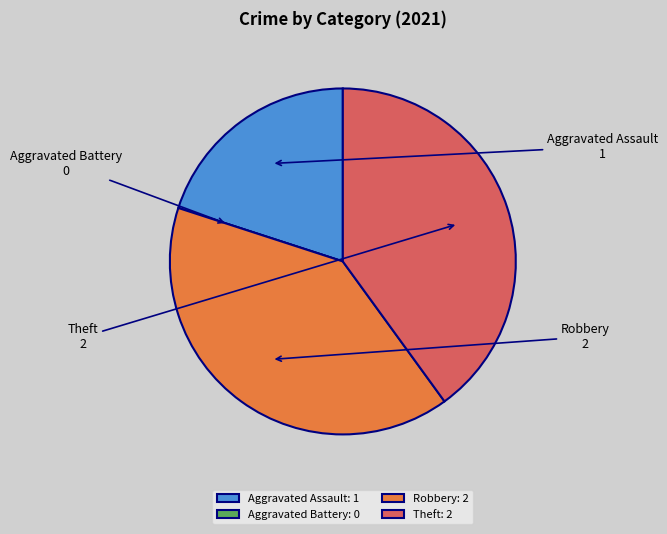

True or false: Aggravated Assault: 1 accounts for 20% of the total.

True